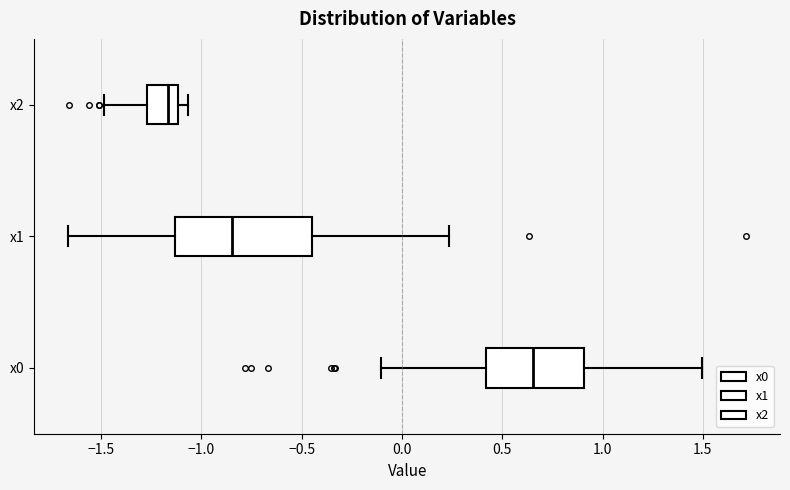

Where is the left edge of the box for x0 on the x-axis? The values are not printed on the chart, so give them approximately, as read against the axis.

0.40